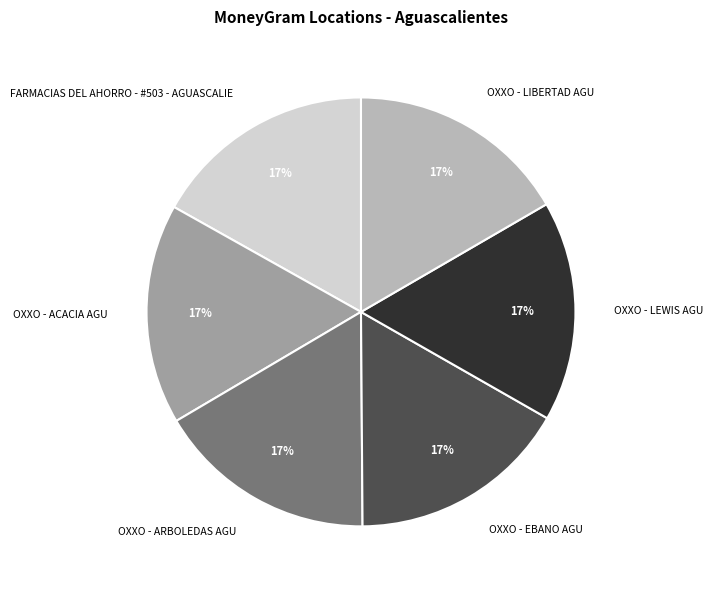

Do OXXO - ARBOLEDAS AGU and OXXO - EBANO AGU together represent more than half of the pie?

No